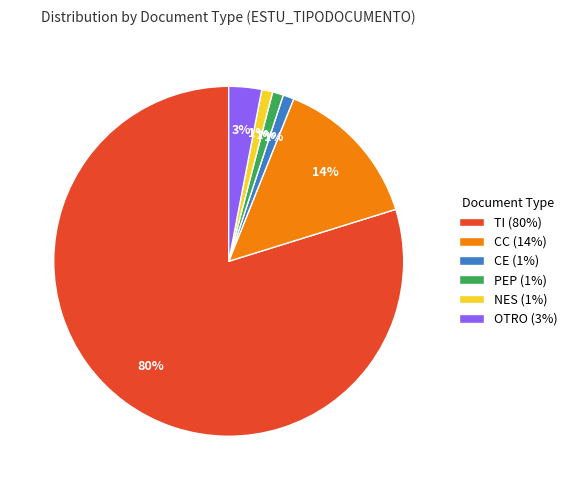

True or false: CE accounts for 1% of the total.

True